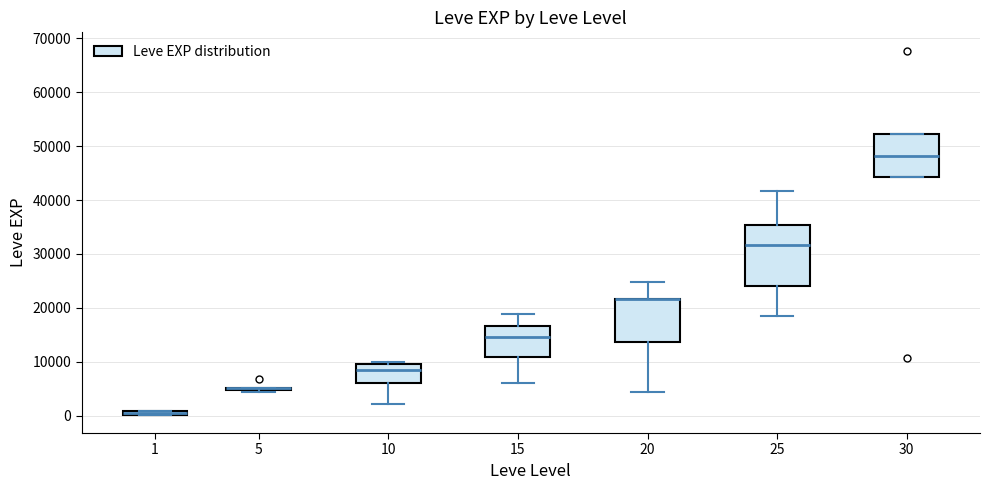

Comparing the boxes themselves (not the whiskers), which one is the tallest?

25